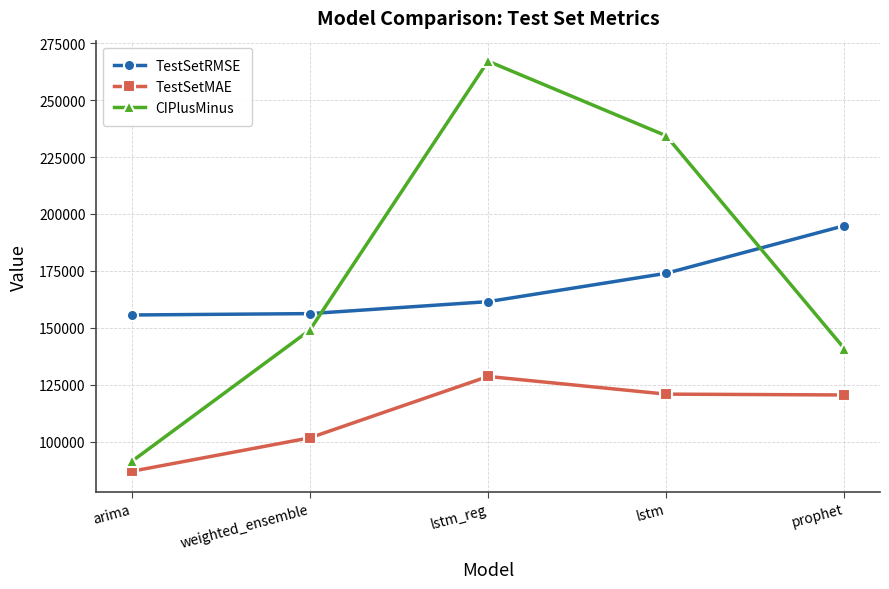

What is the highest value of the TestSetRMSE series?

194861.5